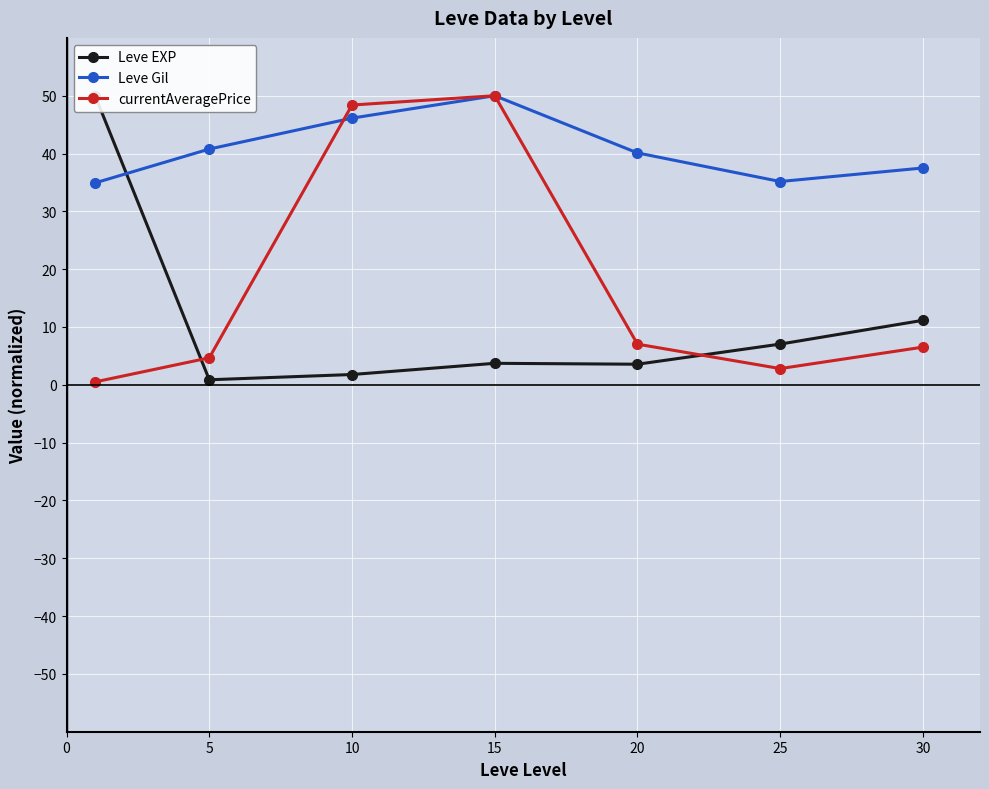

Between 5 and 10, which series saw the biggest shift?

currentAveragePrice